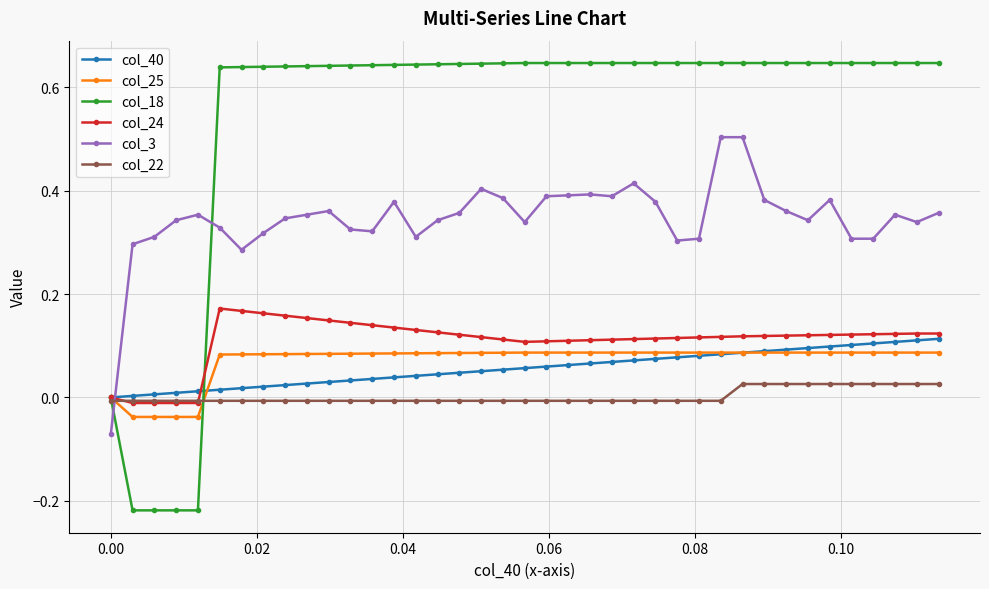

Which series has the largest range (max minus min)?

col_18